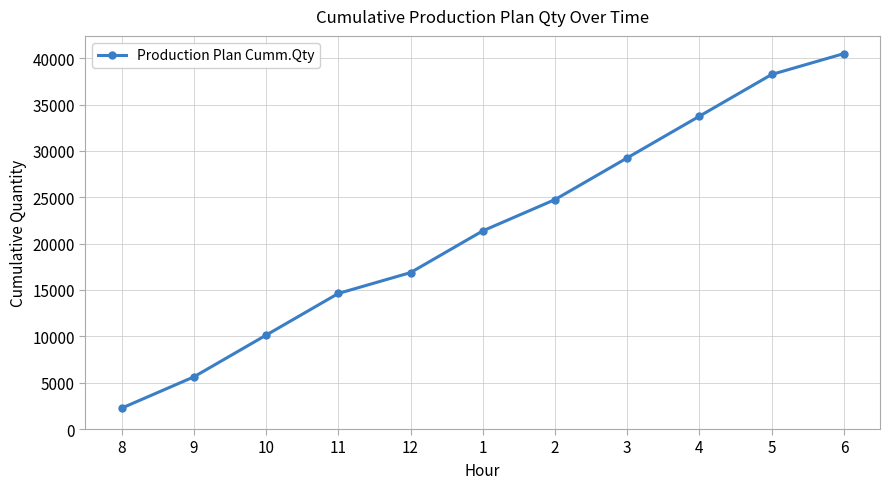

Rank the categories by value from highest to lowest.

6, 5, 4, 3, 2, 1, 12, 11, 10, 9, 8